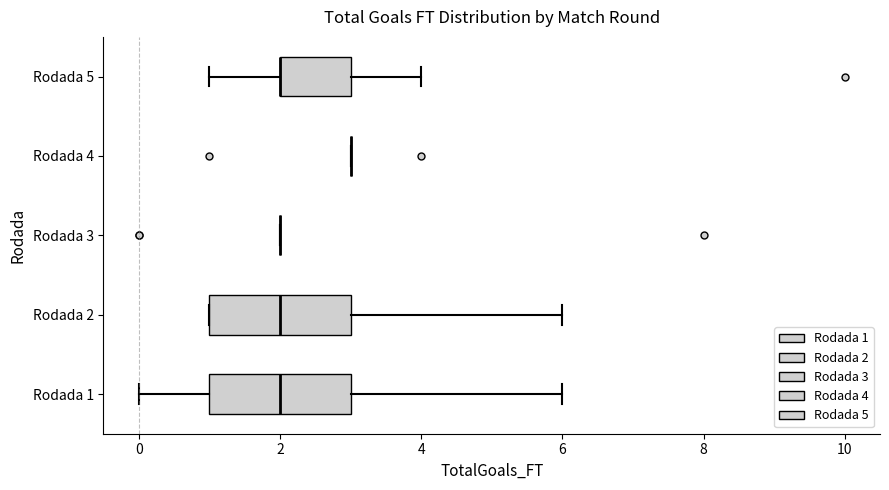

Reading bottom to top, read every box against the x-axis: the position of its median line, the range the box covers, and the ends of its whiskers. The values are not printed on the chart, so give them approximately, as read against the axis.

Rodada 1: median 2, box 1 to 3, whiskers 0 to 6
Rodada 2: median 2, box 1 to 3, whiskers 1 to 6
Rodada 3: box collapsed to a line at 2, whiskers 2 to 2
Rodada 4: box collapsed to a line at 3, whiskers 3 to 3
Rodada 5: median 2 (drawn on the box's left edge), box 2 to 3, whiskers 1 to 4